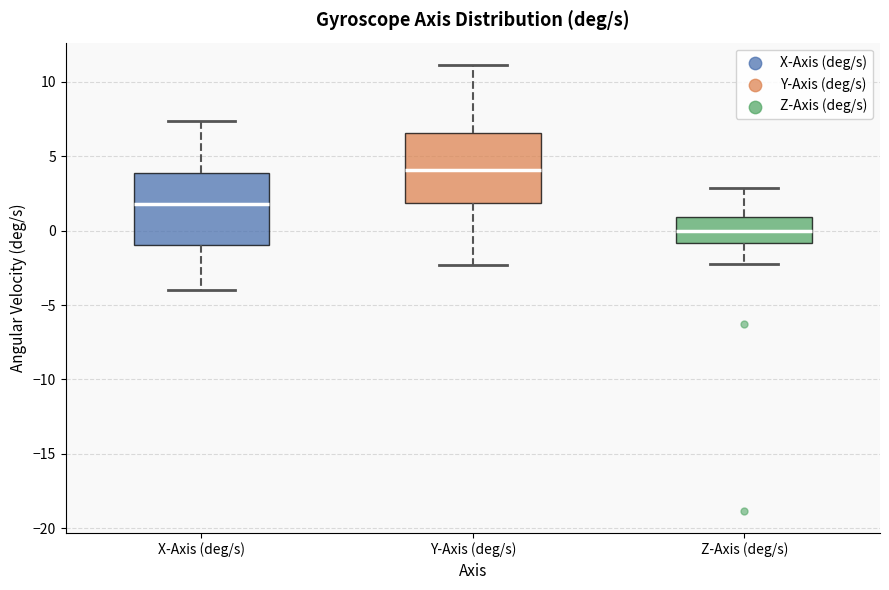

Reading left to right, transcribe this box plot: for each box, give where its median line is, the range the box spans, and where its two whiskers end, as read against the y-axis. The values are not printed on the chart, so give them approximately, as read against the axis.

X-Axis (deg/s): median 2.0, box -1.0 to 4.0, whiskers -4.0 to 7.5
Y-Axis (deg/s): median 4.0, box 2.0 to 6.5, whiskers -2.5 to 11.0
Z-Axis (deg/s): median 0.0, box -1.0 to 1.0, whiskers -2.0 to 3.0